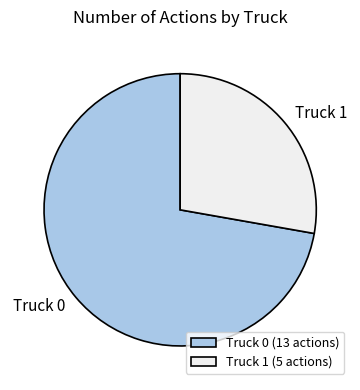

Is there a majority slice in this chart?

Yes